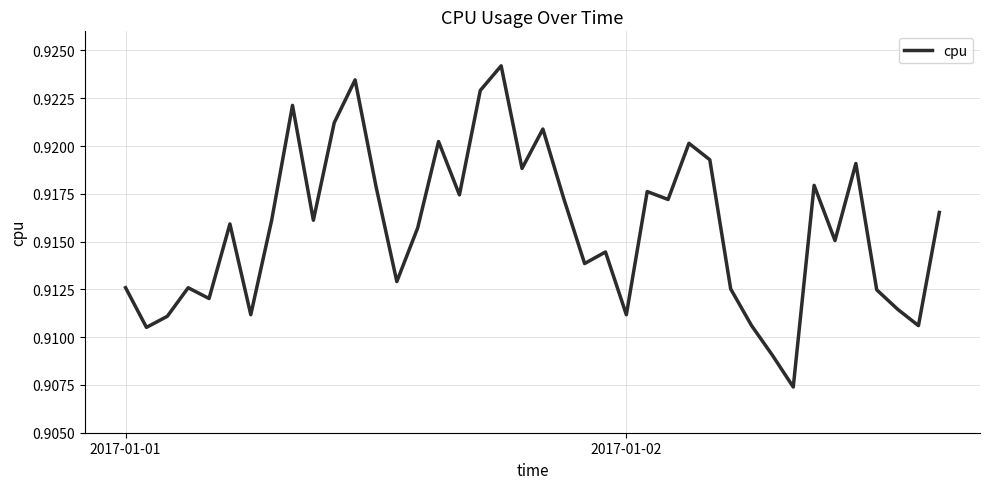

Is this an area chart (filled region under the line)?

No